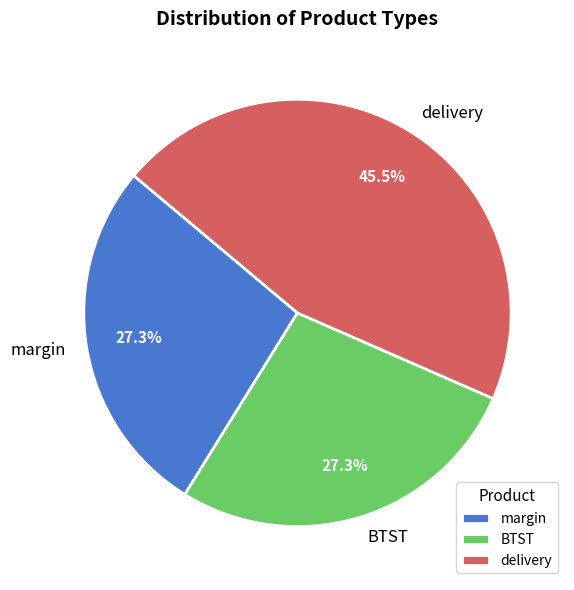

Combined, what portion of the pie is margin and BTST?

54.5%